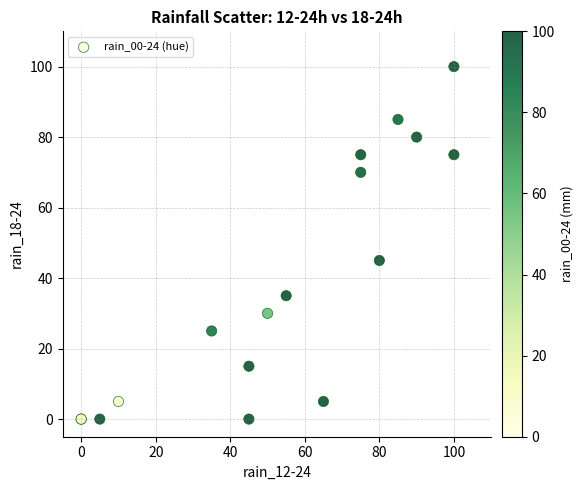

What Y value in the scatter plot is closest to 50?

45